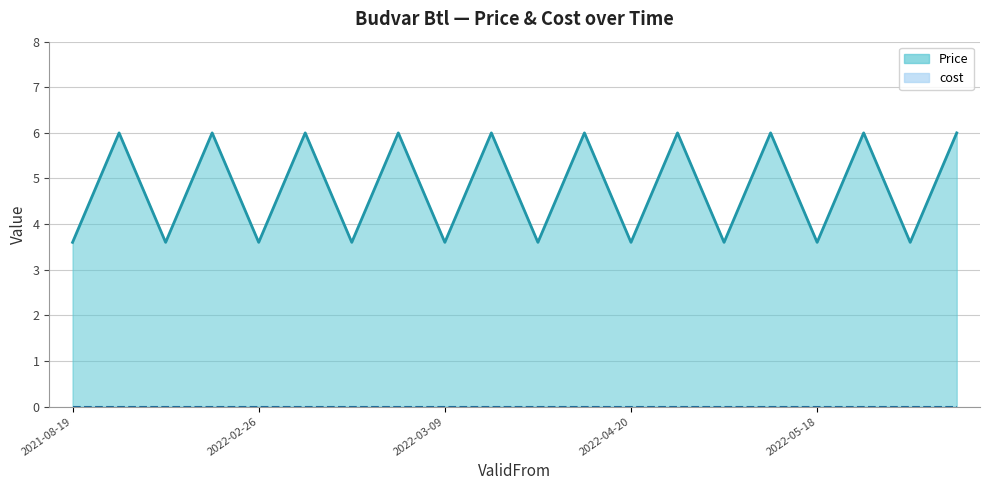

Which category has the lowest value across all series?

2021-08-19